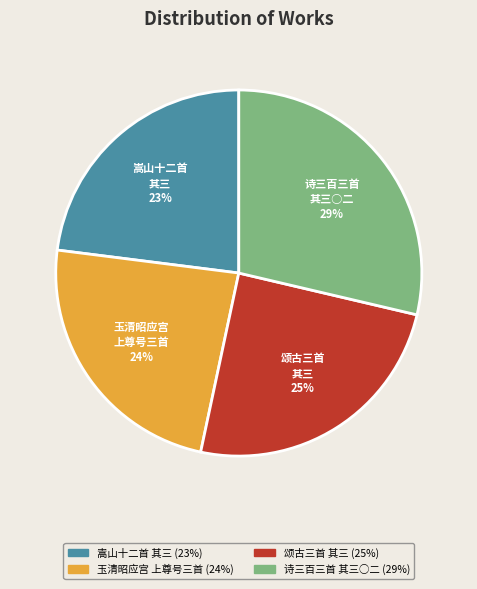

To the nearest percent, what is the average slice percentage?

25%